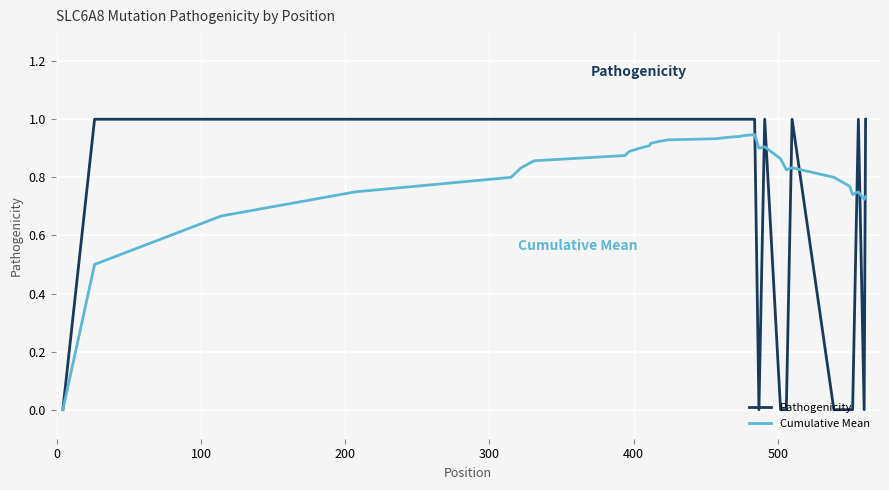

Which series has the largest total across all categories?

Cumulative Mean